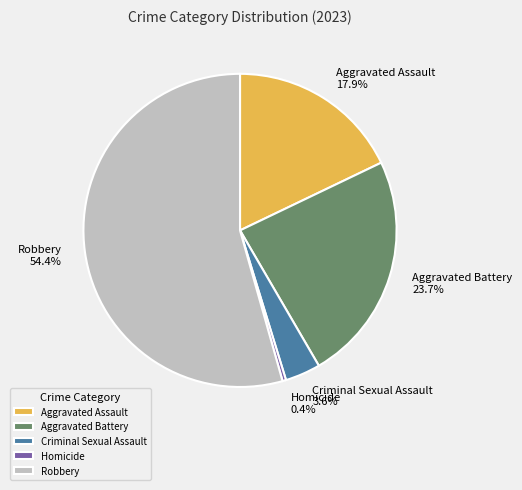

How many slices are in this pie chart?

5